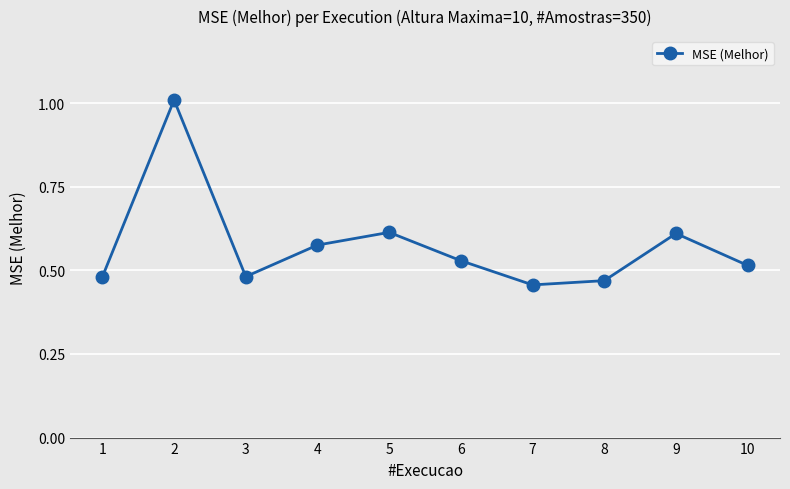

What is the difference between the second highest and second lowest values?

0.1